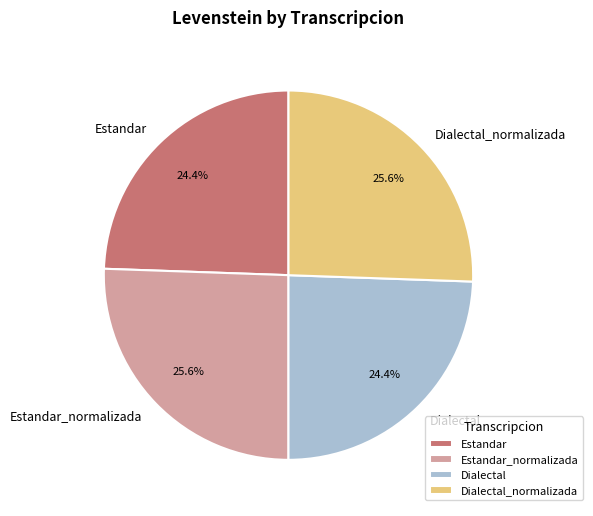

To the nearest percent, what is the average slice percentage?

25%